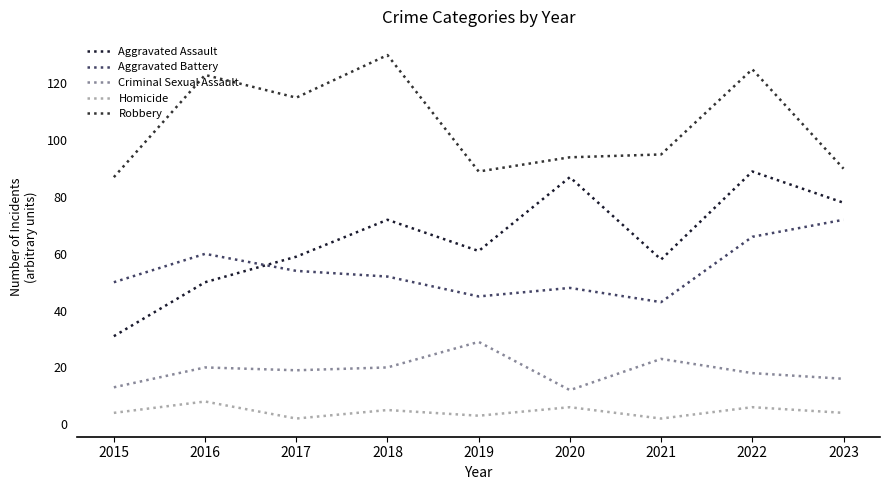

List the series in order of their peak value, highest first.

Robbery, Aggravated Assault, Aggravated Battery, Criminal Sexual Assault, Homicide